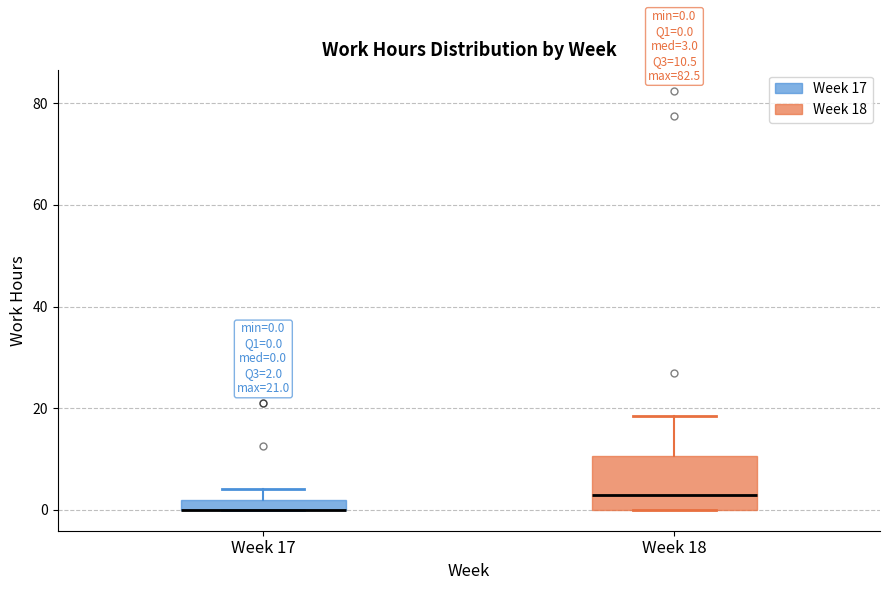

Which box is the tallest, from its lower edge to its upper edge?

Week 18